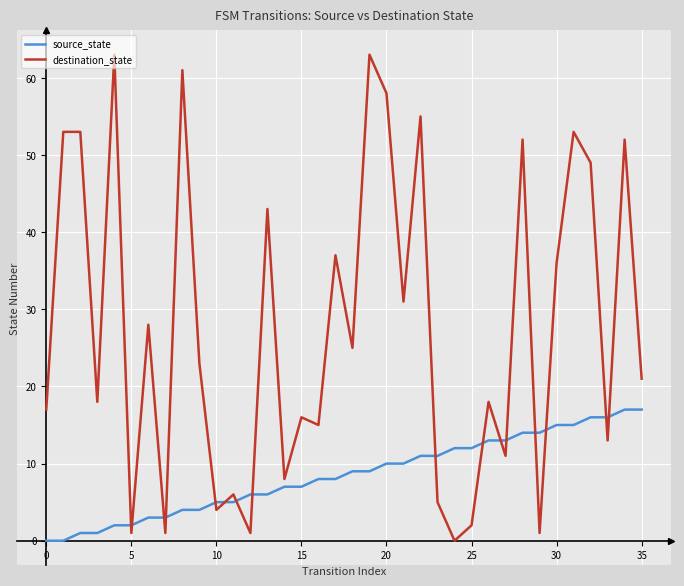

Which series ends up on top after the final intersection of destination_state and source_state?

destination_state